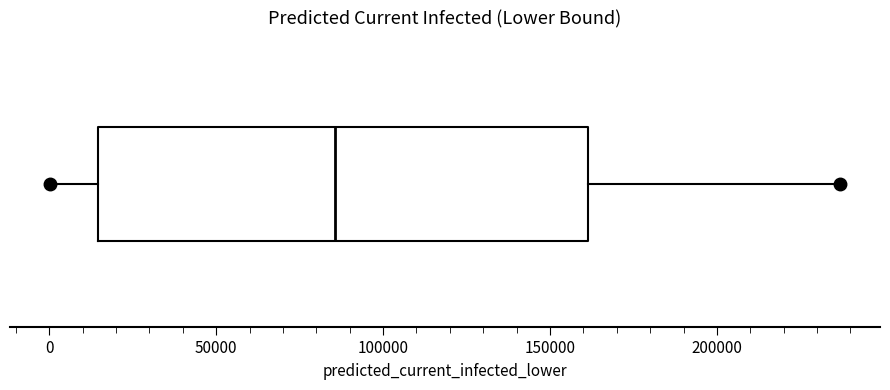

Where is the left edge of the box on the x-axis? The values are not printed on the chart, so give them approximately, as read against the axis.

15000